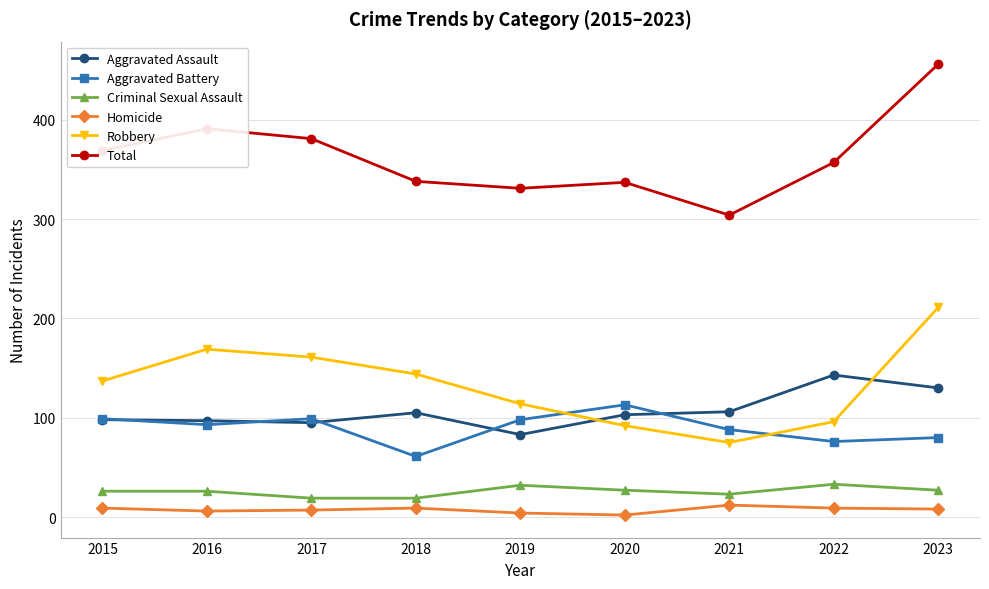

True or false: Criminal Sexual Assault and Robbery cross at least once.

False